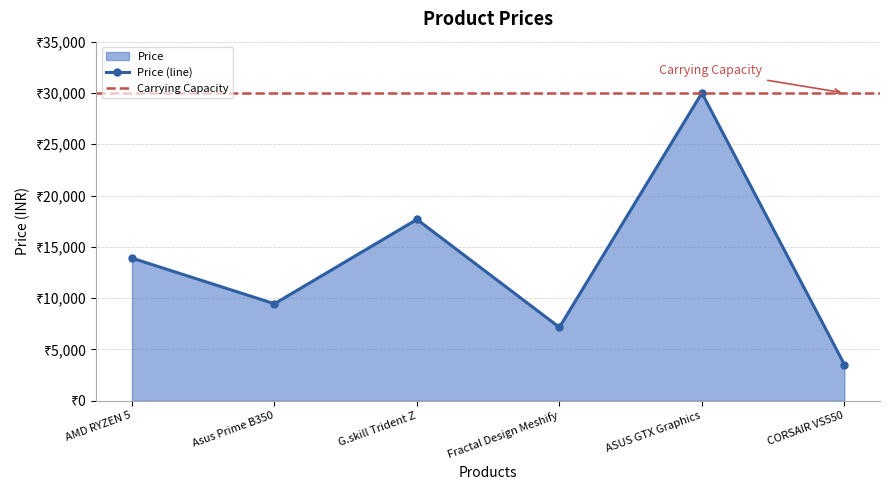

What is the minimum value shown in the chart?

3530